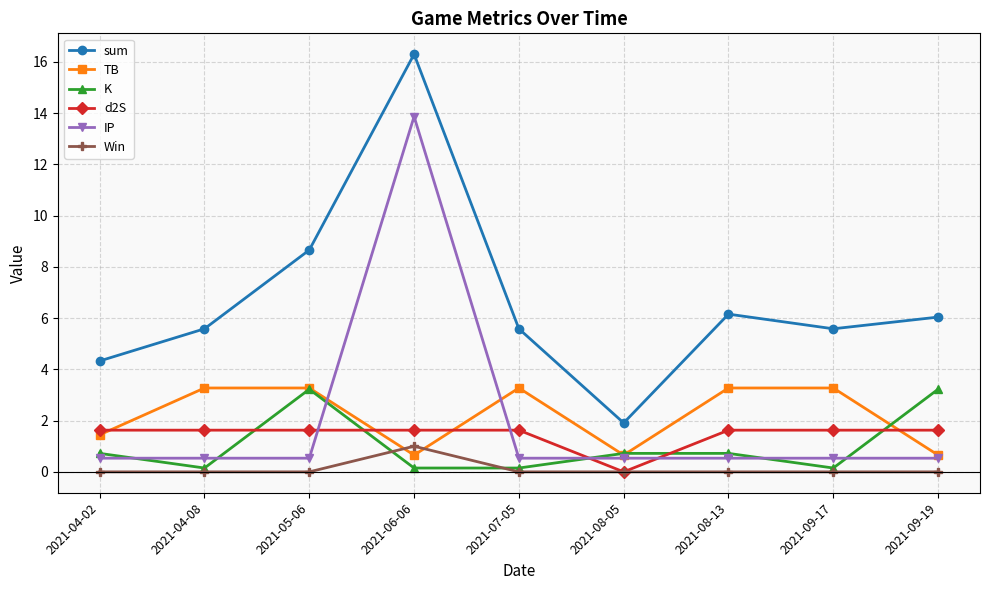

Which series has the largest total across all categories?

sum